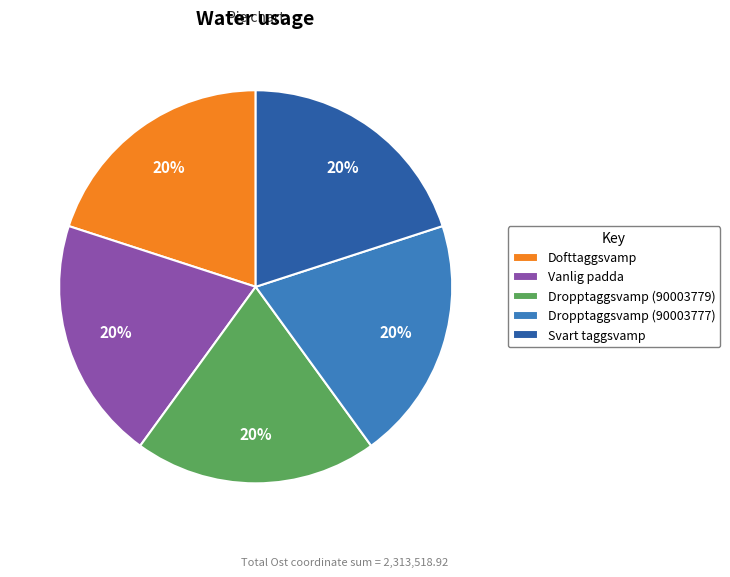

Do Dropptaggsvamp (90003779) and Vanlig padda together represent more than half of the pie?

No